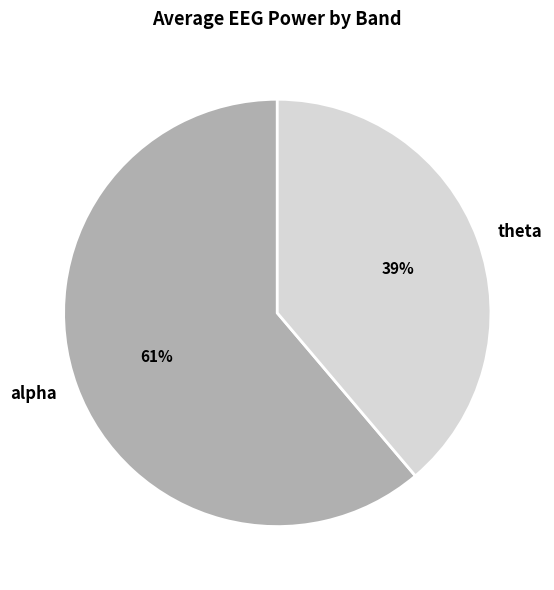

What is the smallest slice in the pie chart?

theta